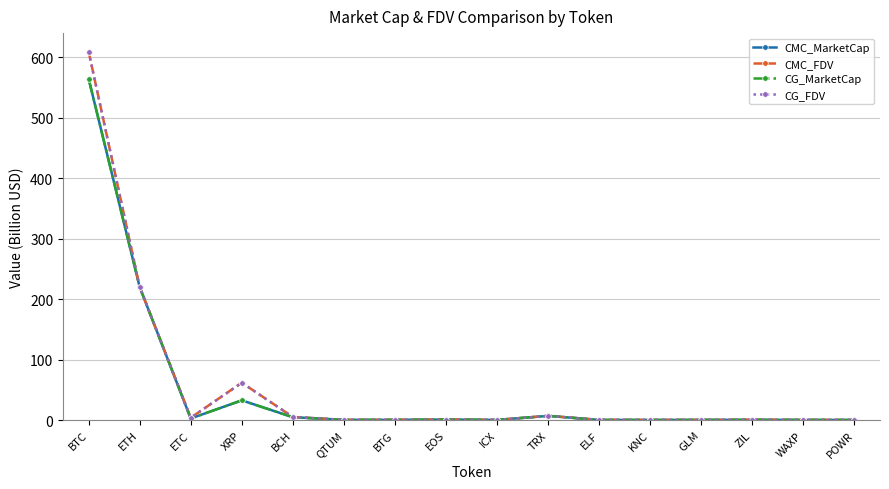

Which series has the largest range (max minus min)?

CG_FDV